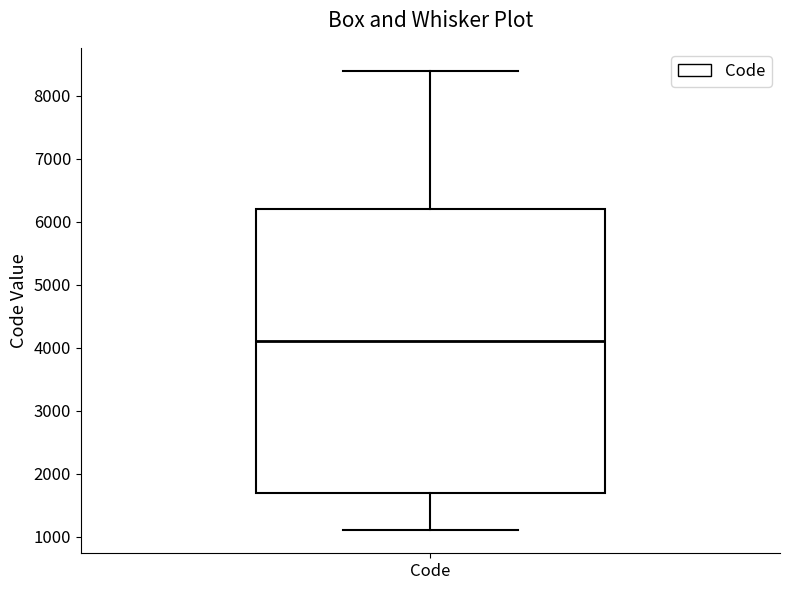

Where does the upper whisker of the box for Code end on the y-axis? The values are not printed on the chart, so give them approximately, as read against the axis.

8400